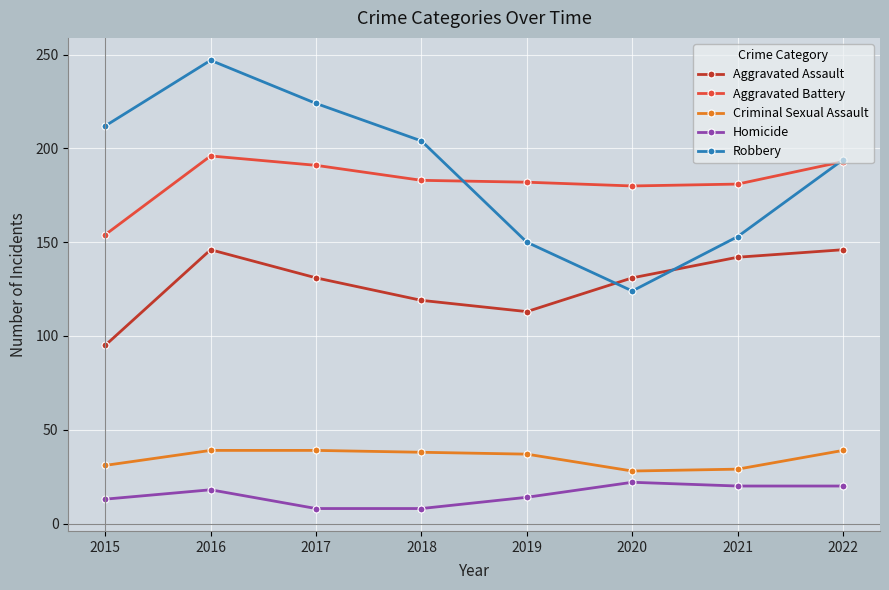

In Robbery, how many points are lower than both neighbors (excluding endpoints)?

1